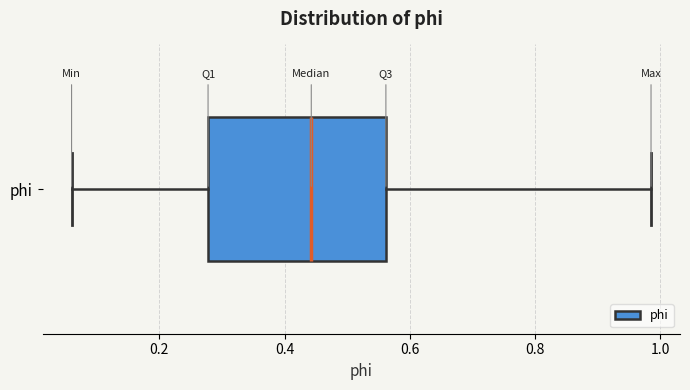

Where does the right whisker of the box for phi end on the x-axis? The values are not printed on the chart, so give them approximately, as read against the axis.

0.98